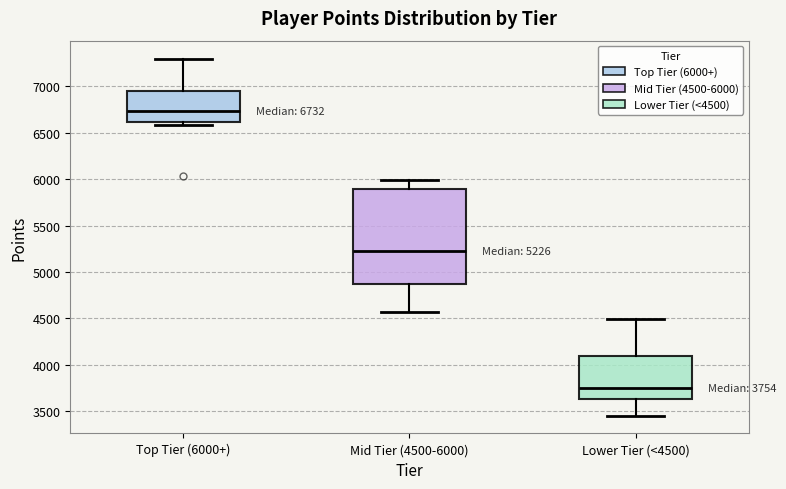

Which box has the lowest median line?

Lower Tier (<4500)